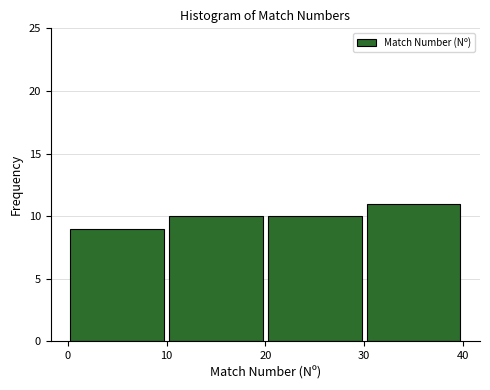

What is the height of the bar covering 20 to 30 on the x-axis? The values are not printed on the chart, so give them approximately, as read against the axis.

10